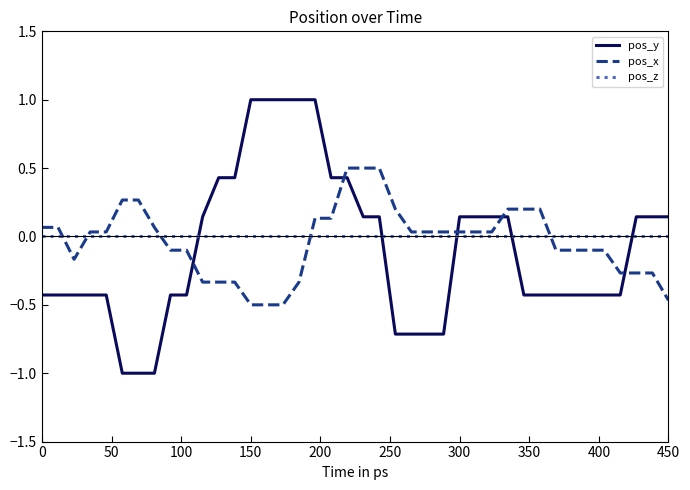

Which series has the widest spread of values?

pos_y